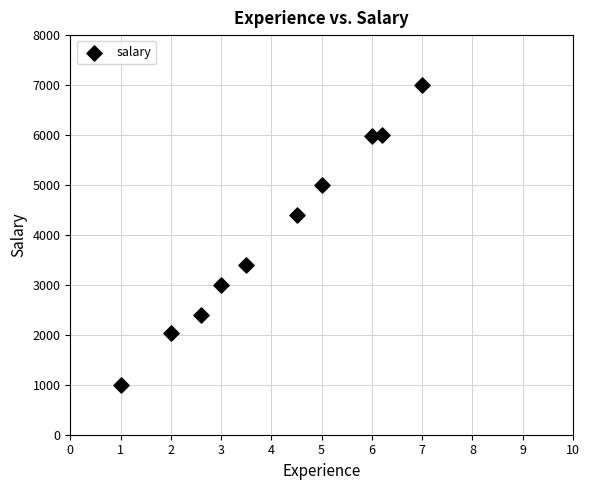

What is the average Y value?

4022